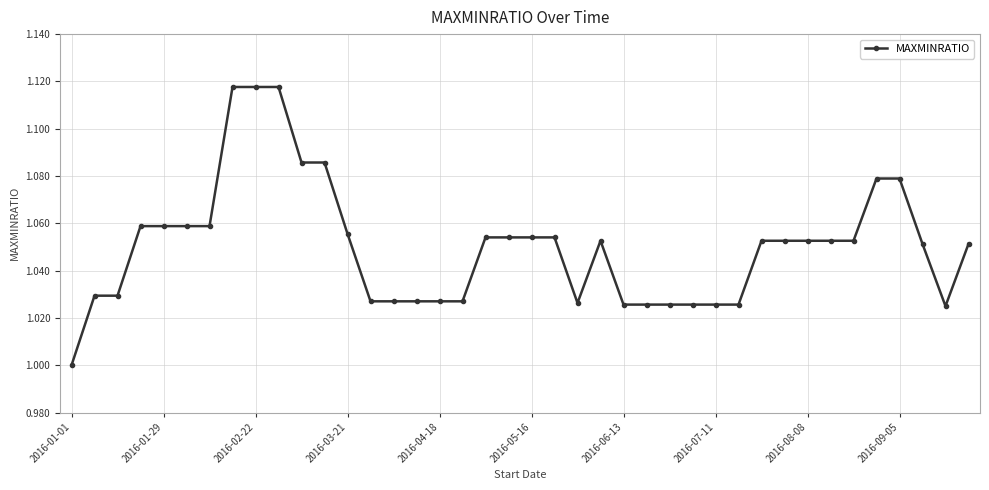

True or false: there are more than 0 points higher than both neighbors.

True